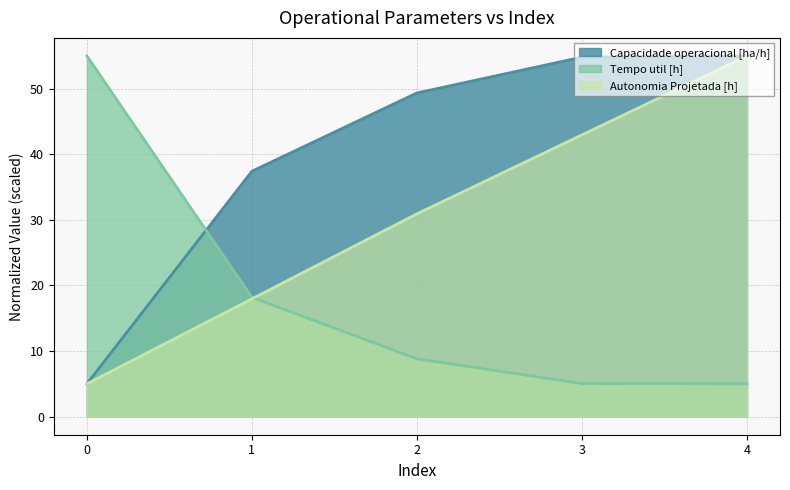

At which label is Tempo de missao [h] closest to 30?

1